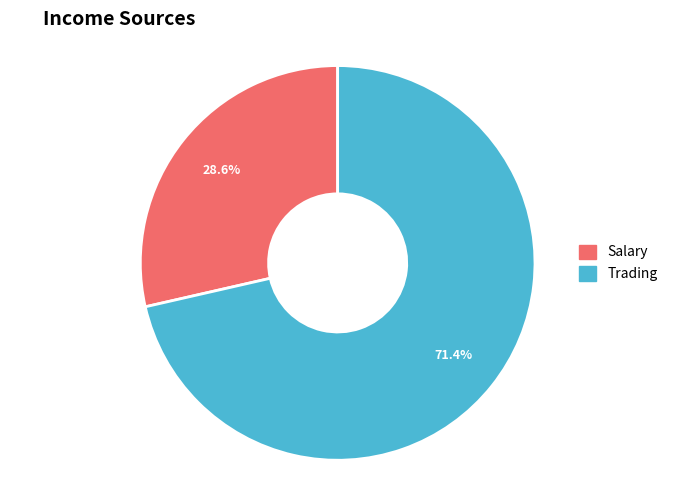

To the nearest percent, what is the difference between the largest and smallest slice percentages?

43%